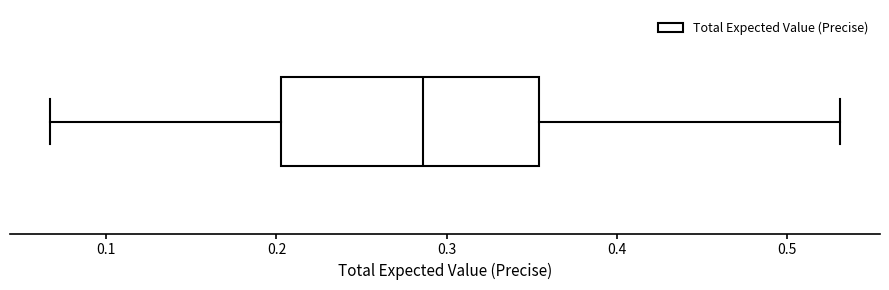

Transcribe this box plot: give where the median line is, the range the box spans, and where the two whiskers end, as read against the x-axis. The values are not printed on the chart, so give them approximately, as read against the axis.

median 0.29, box 0.20 to 0.35, whiskers 0.07 to 0.53